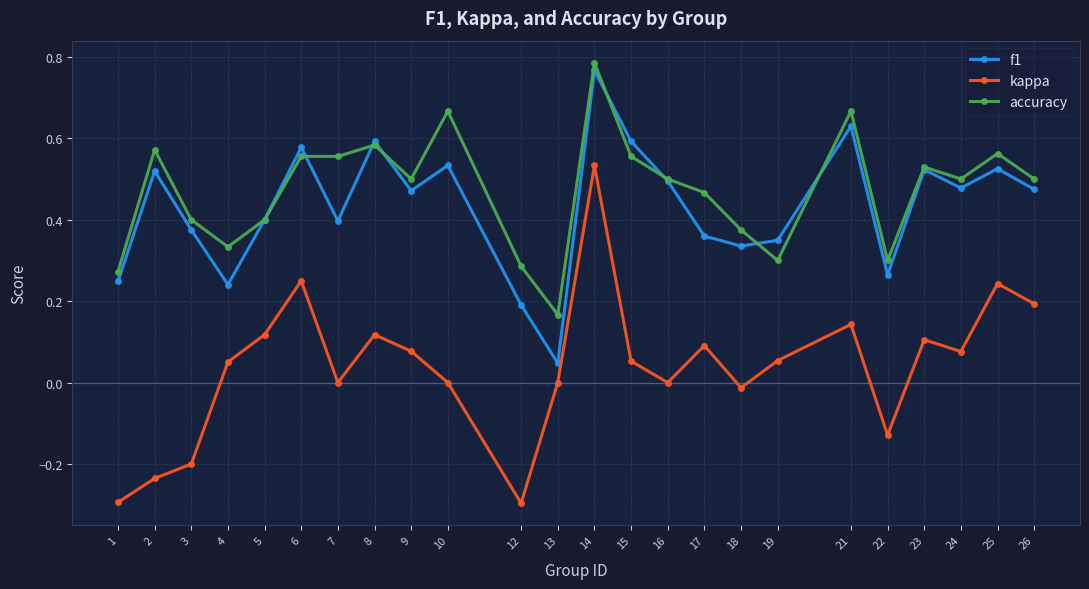

Where is the first local maximum for kappa?

6